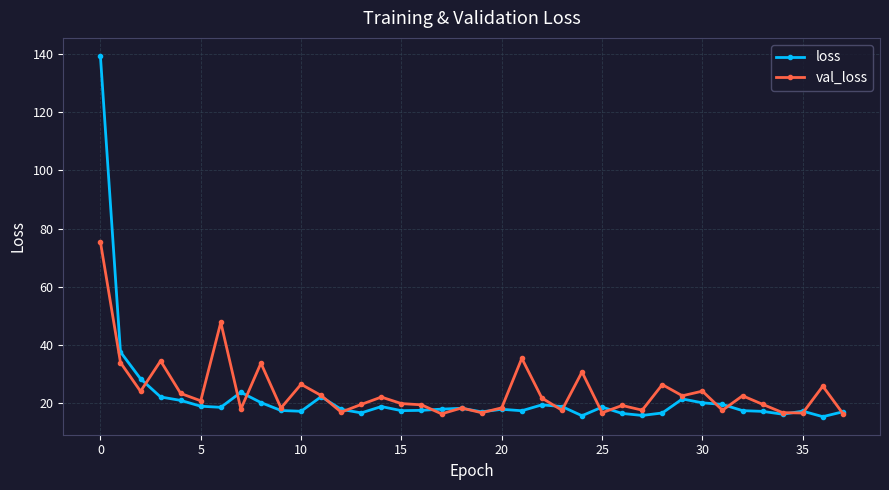

Which series has the largest range (max minus min)?

loss